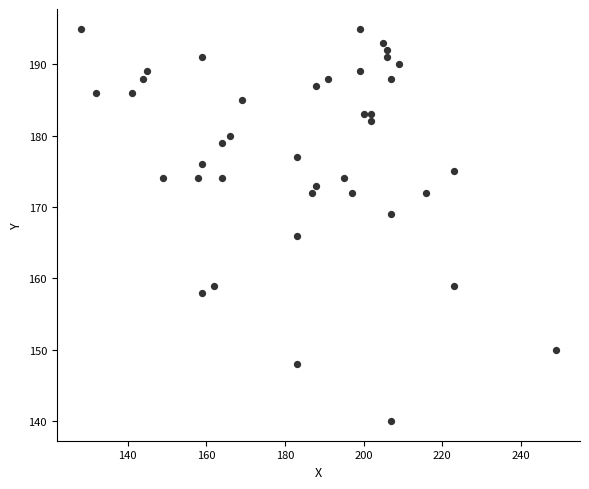

What Y value in the scatter plot is closest to 167?

166